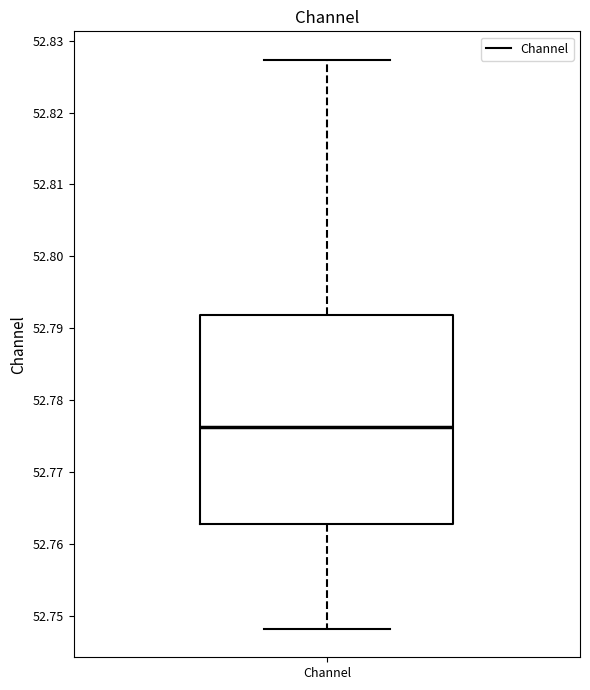

Read this box plot against the y-axis: the position of the median line, the range covered by the box, and the ends of both whiskers. The values are not printed on the chart, so give them approximately, as read against the axis.

median 52.776, box 52.763 to 52.792, whiskers 52.748 to 52.827